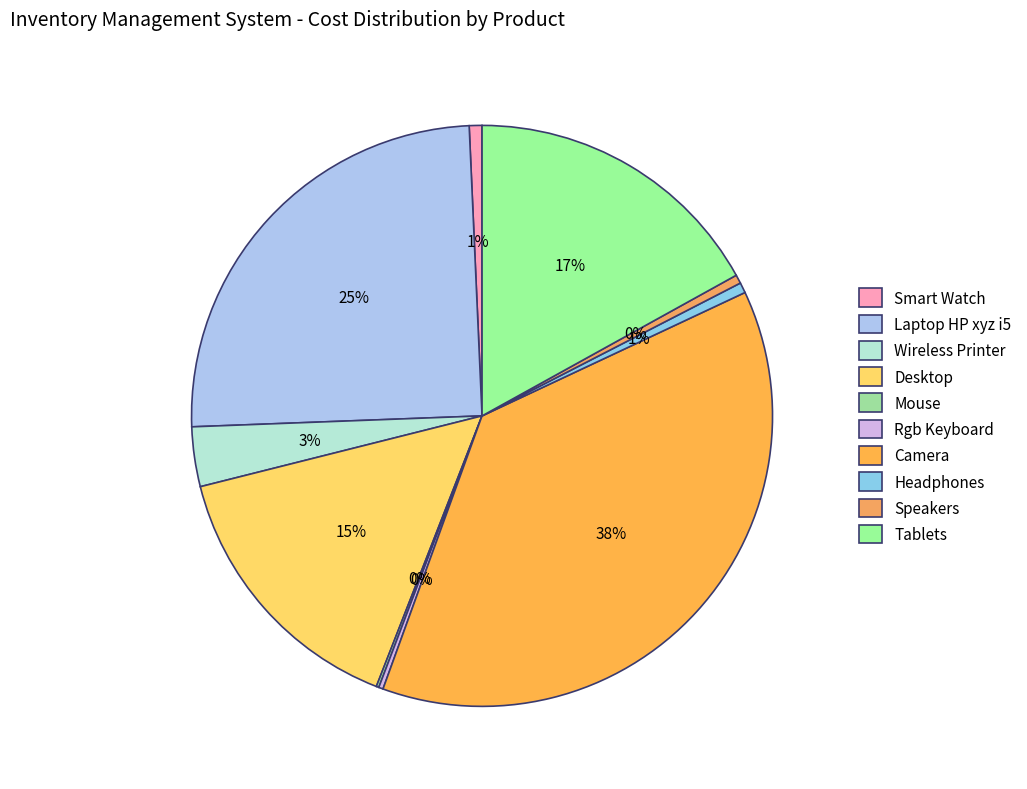

Which has a higher value, Desktop or Camera?

Camera